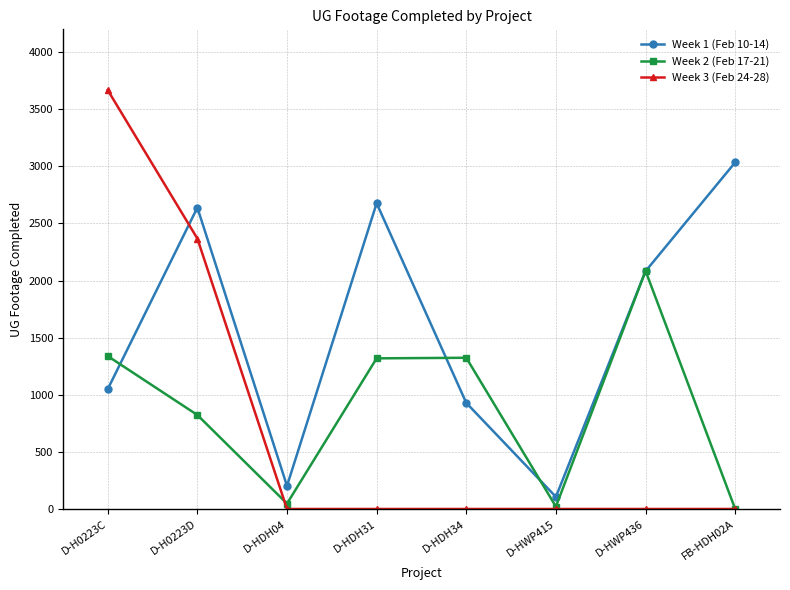

At which label does Week 1 (Feb 10-14) reach its minimum?

D-HWP415